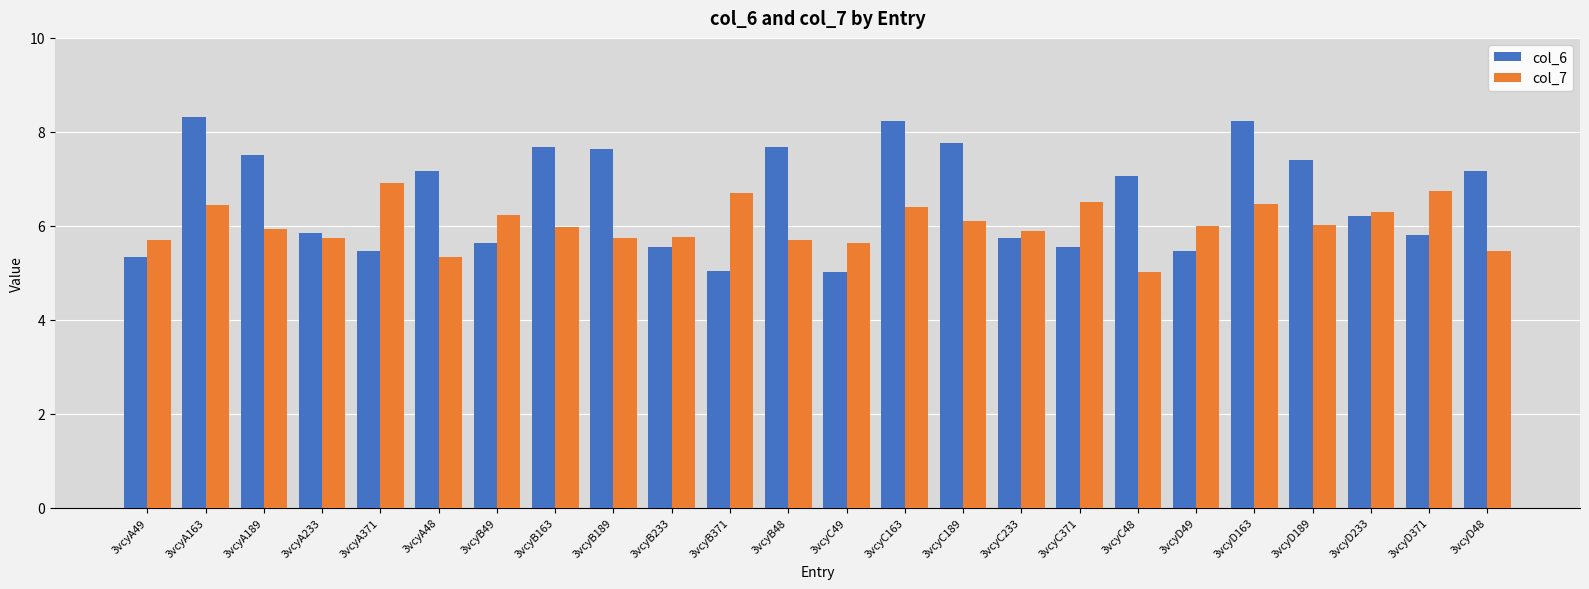

What is the sum of the col_7 values at 3vcyB189 and 3vcyD371?

12.5